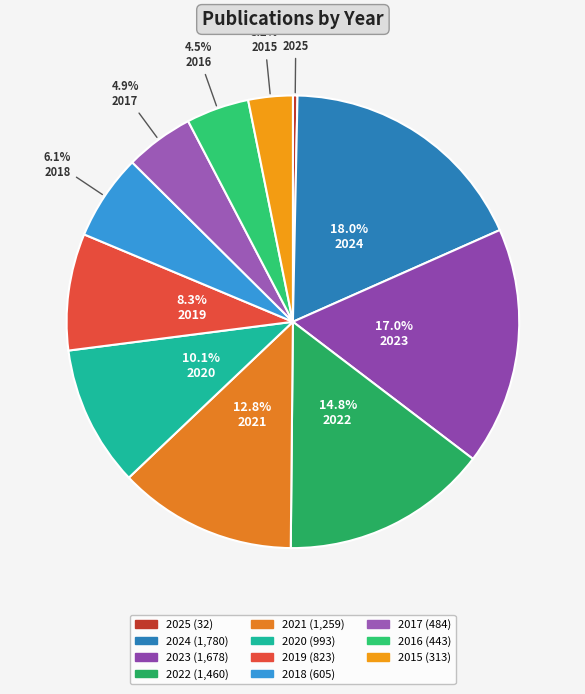

What percentage is NOT represented by 2022?

85.2%